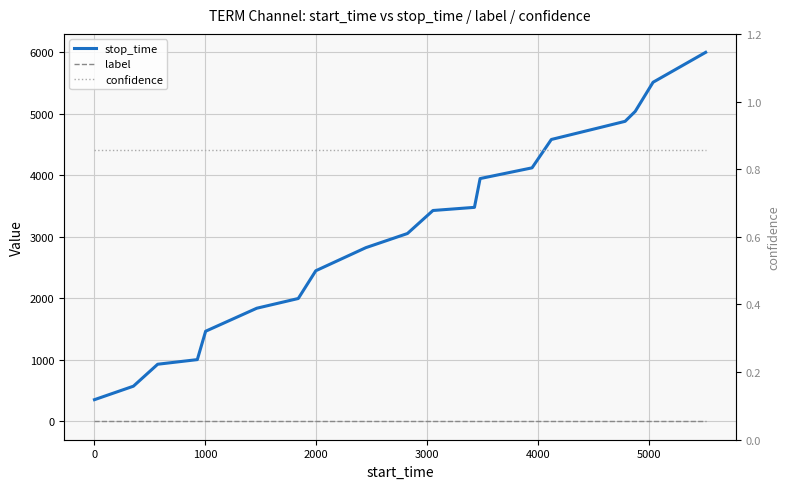

At how many categories does at least one series exceed 3134?

10